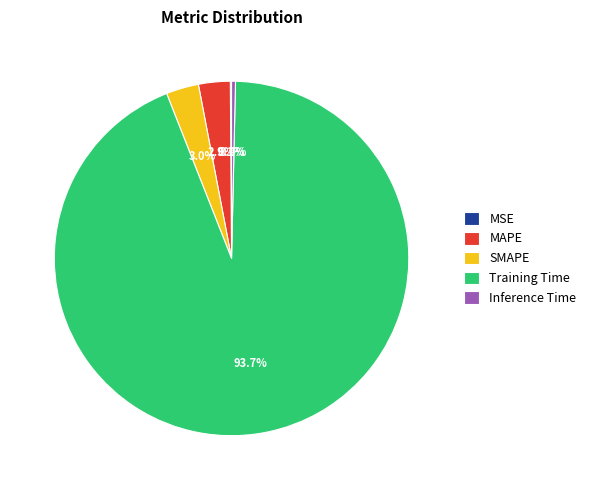

Is there a majority slice in this chart?

Yes